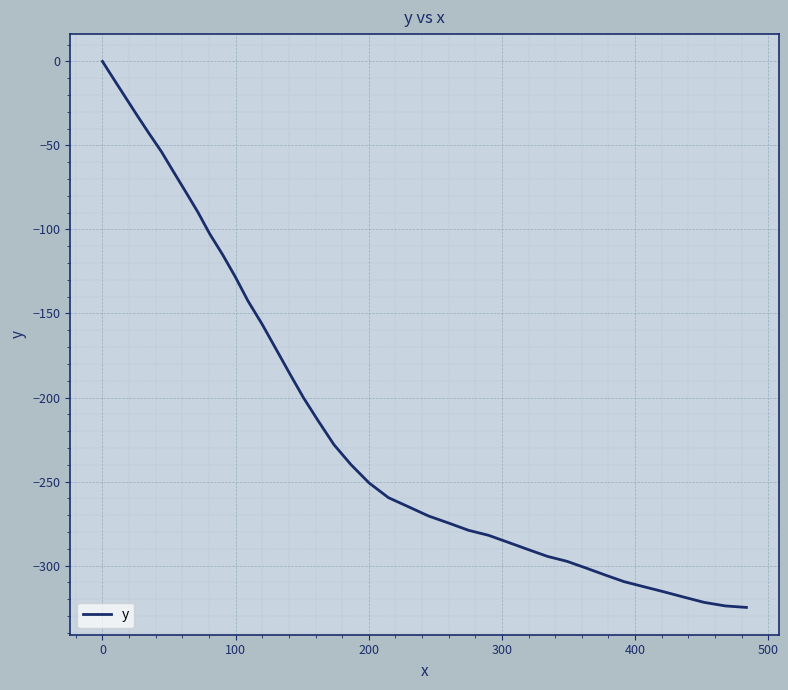

What is the difference between the maximum and minimum values?

324.9